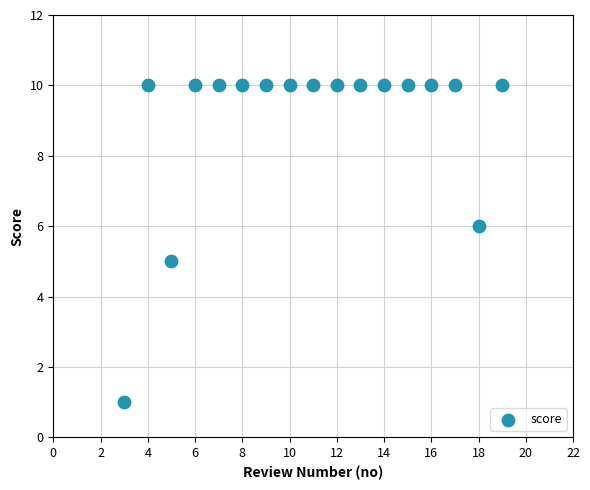

What is the range of Y values (max minus min)?

9